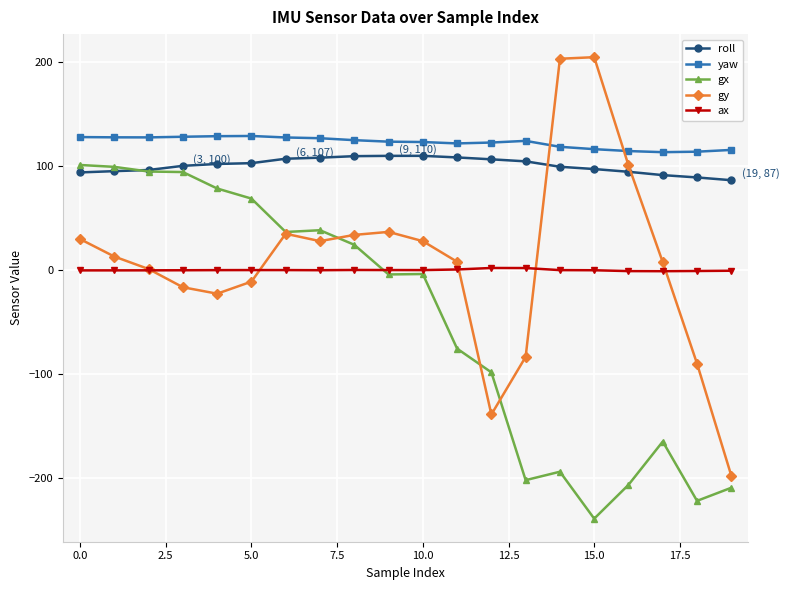

True or false: ax and gx intersect in this chart.

True